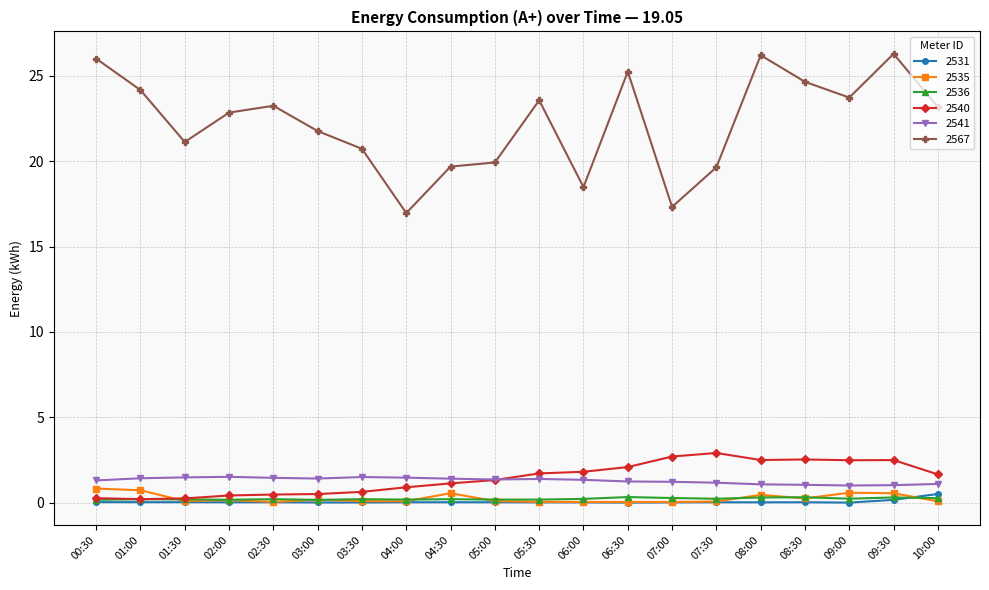

What are all the series names shown in the legend?

2531, 2535, 2536, 2540, 2541, 2567